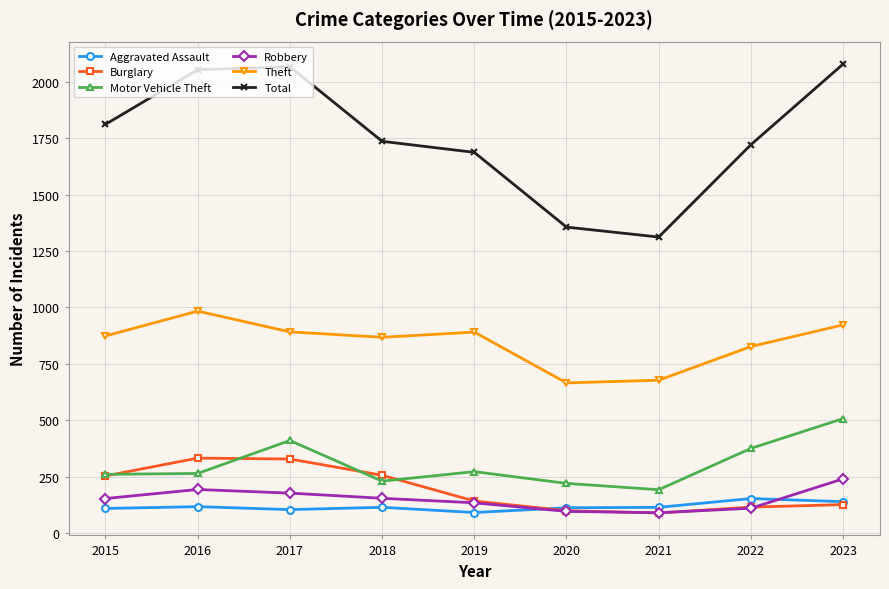

What is the total value across all series at 2020?

2553